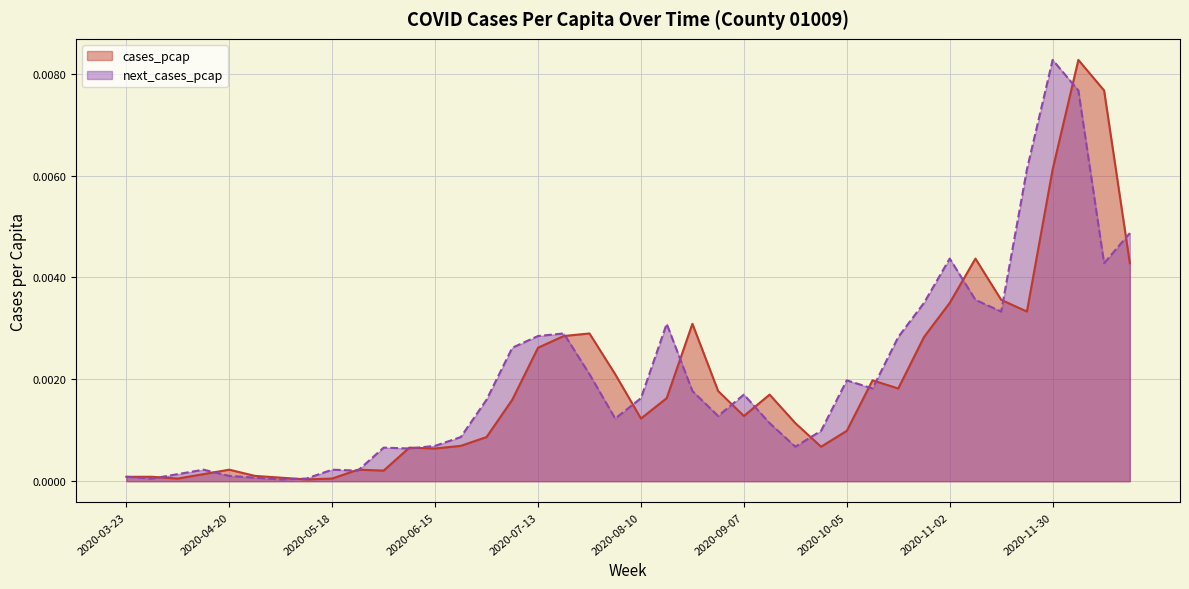

What is the label of the 40th point from the left?

2020-12-21